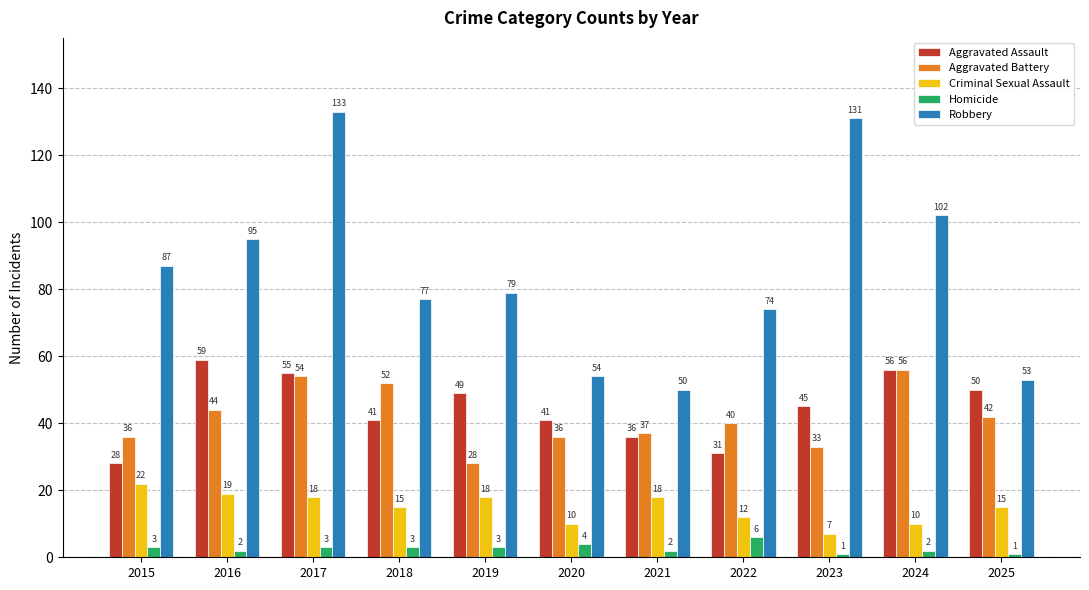

At which label does Criminal Sexual Assault first exceed 15?

2015